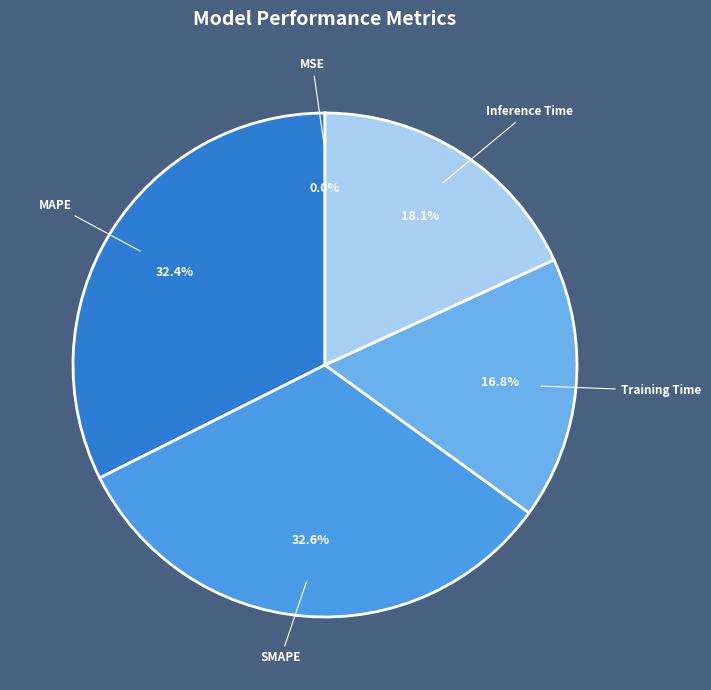

Does any single category account for the majority?

No